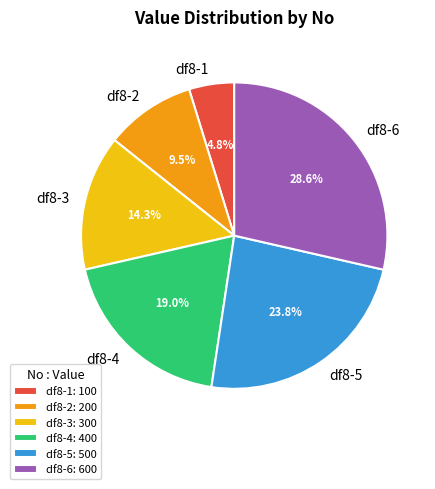

Count the number of slices in the pie.

6